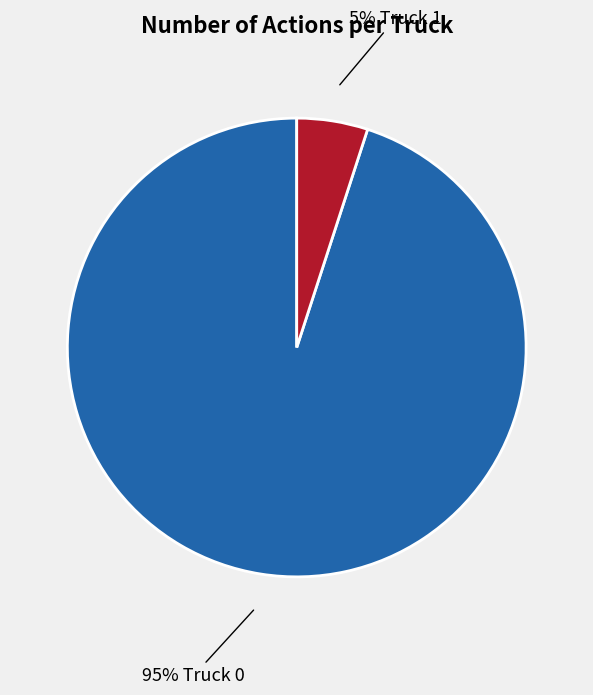

To the nearest percent, what is the average slice percentage?

50%